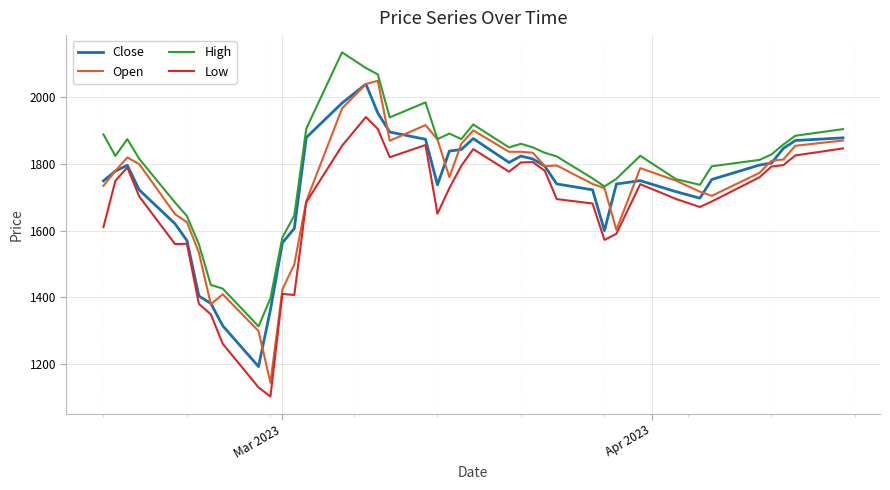

True or false: High and Low intersect in this chart.

False